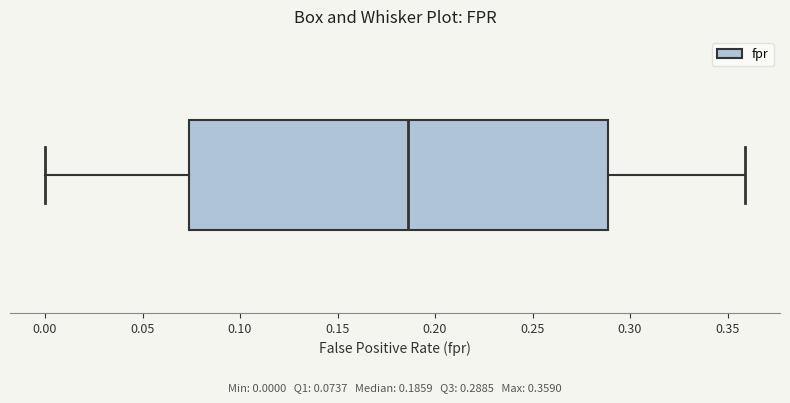

Read this box plot against the x-axis: the position of the median line, the range covered by the box, and the ends of both whiskers. The values are not printed on the chart, so give them approximately, as read against the axis.

median 0.185, box 0.075 to 0.290, whiskers 0.000 to 0.360